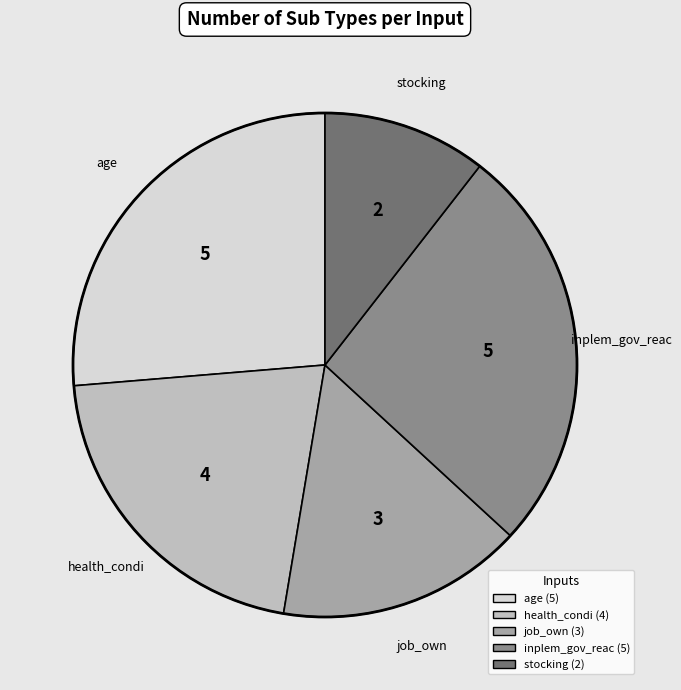

Do job_own and health_condi together represent more than half of the pie?

No